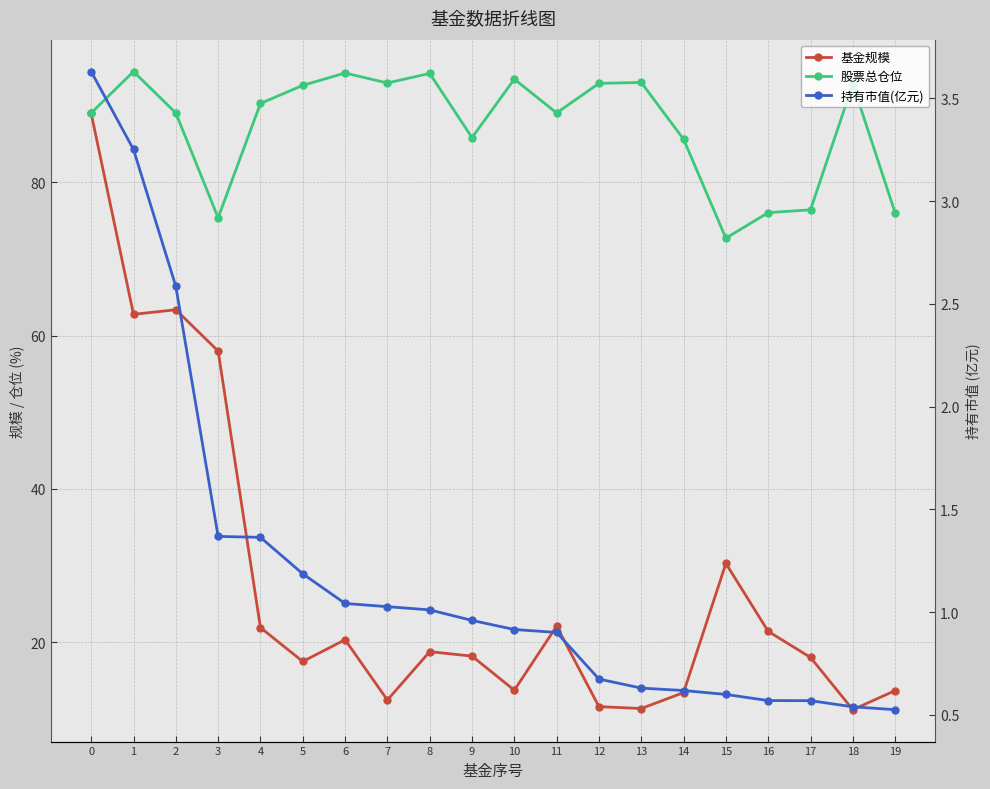

True or false: 持有市值(亿元) and 股票总仓位 intersect in this chart.

False